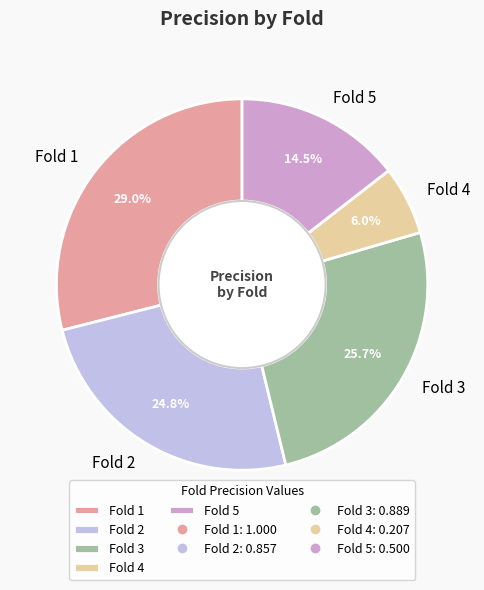

How many slices are in this pie chart?

5